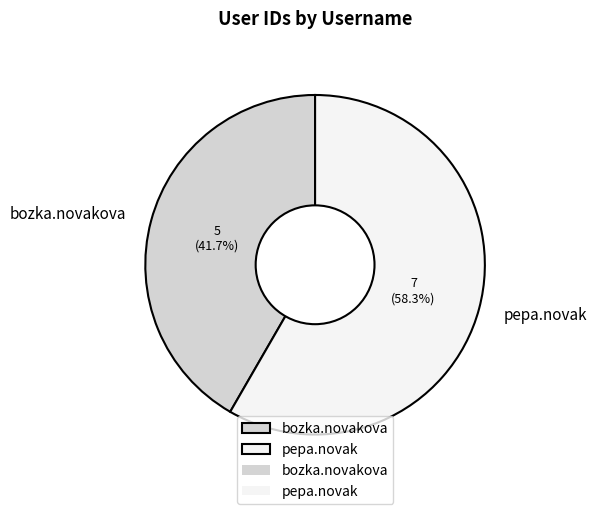

Approximately how many times larger is the value at bozka.novakova compared to pepa.novak?

0.7